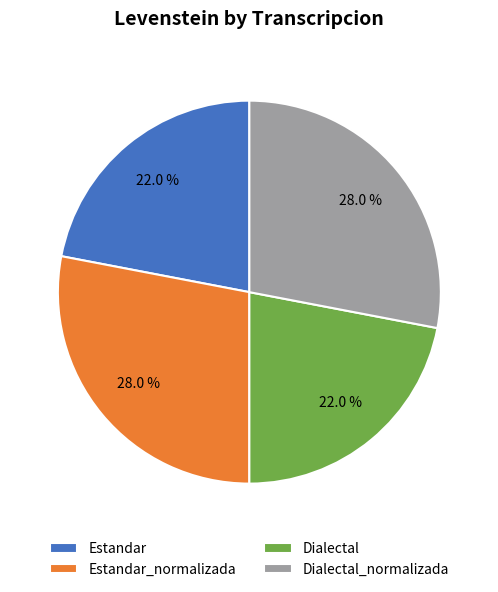

Is there any slice that represents more than half of the pie?

No